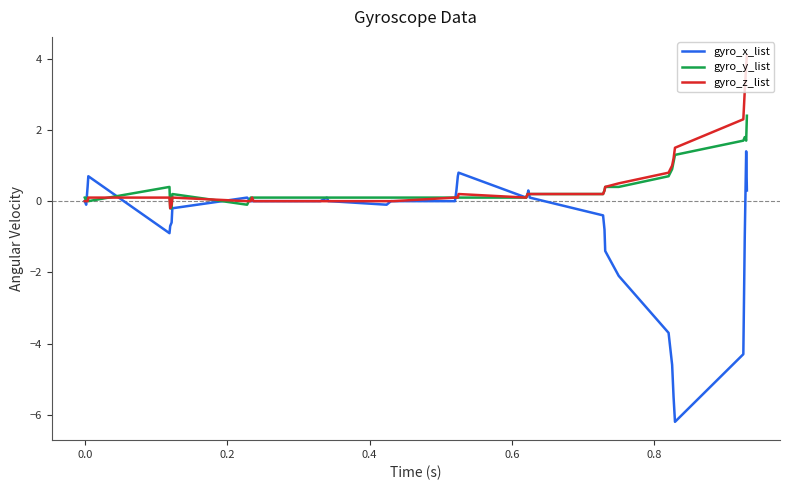

What is the lowest value of the gyro_x_list series?

-6.2